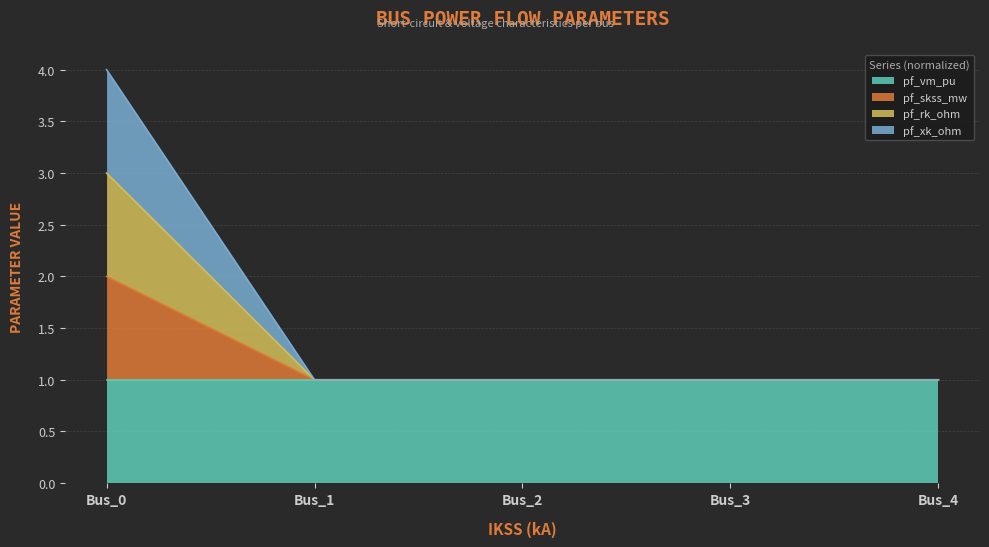

True or false: pf_xk_ohm and pf_rk_ohm cross at least once.

False